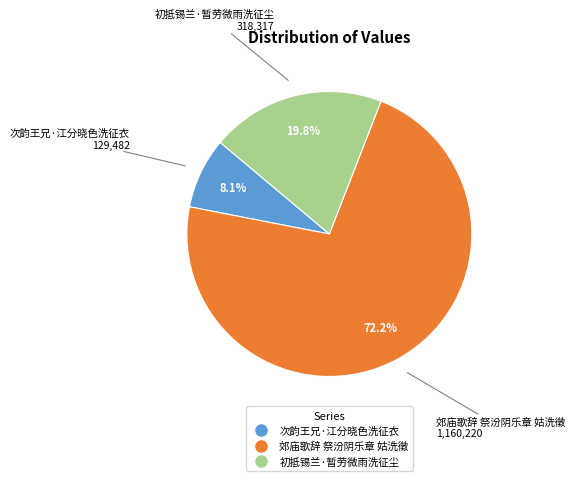

To the nearest percent, what is the combined percentage of 郊庙歌辞 祭汾阴乐章 姑洗徵 and 初抵锡兰·暂劳微雨洗征尘?

92%